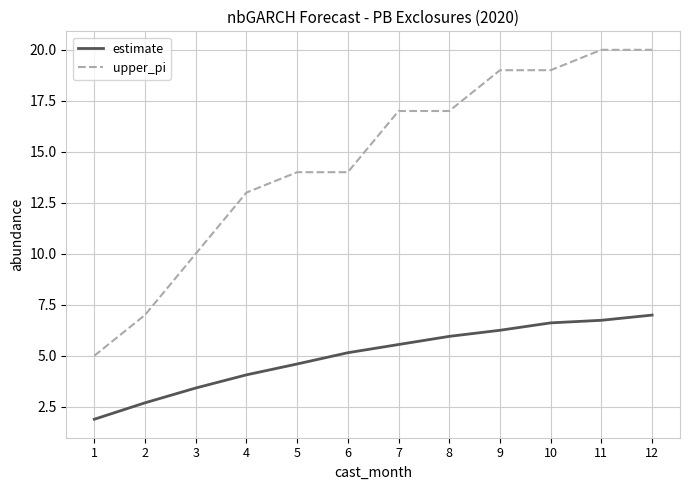

Rank the series by their average value, from highest to lowest.

upper_pi, estimate